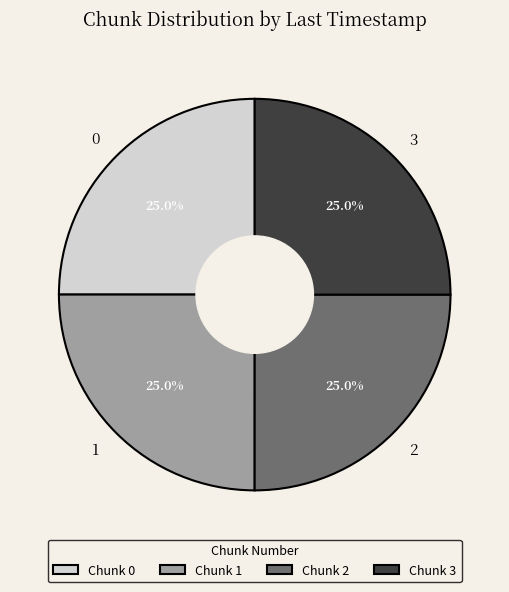

How many segments does this pie chart have?

4